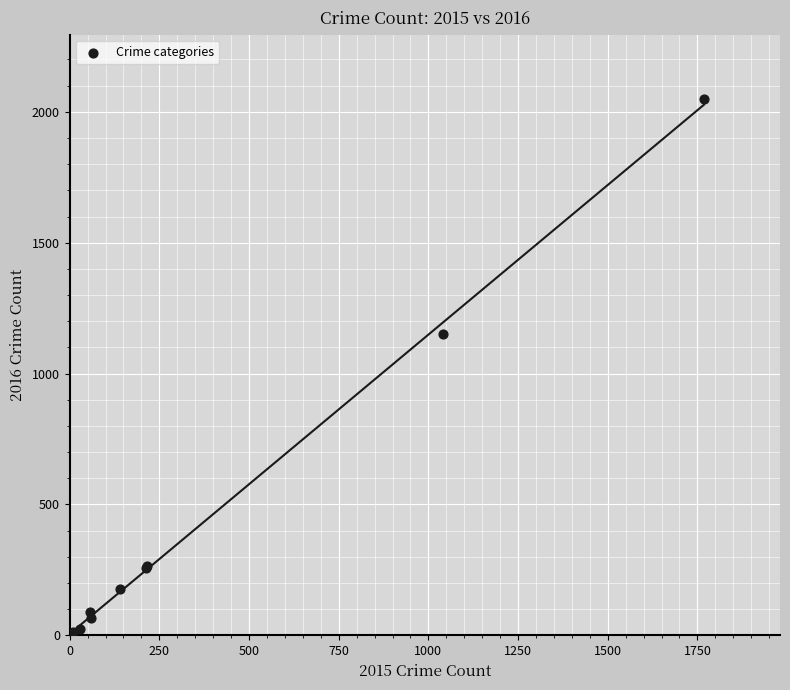

What Y value in the scatter plot is closest to 1026?

1151